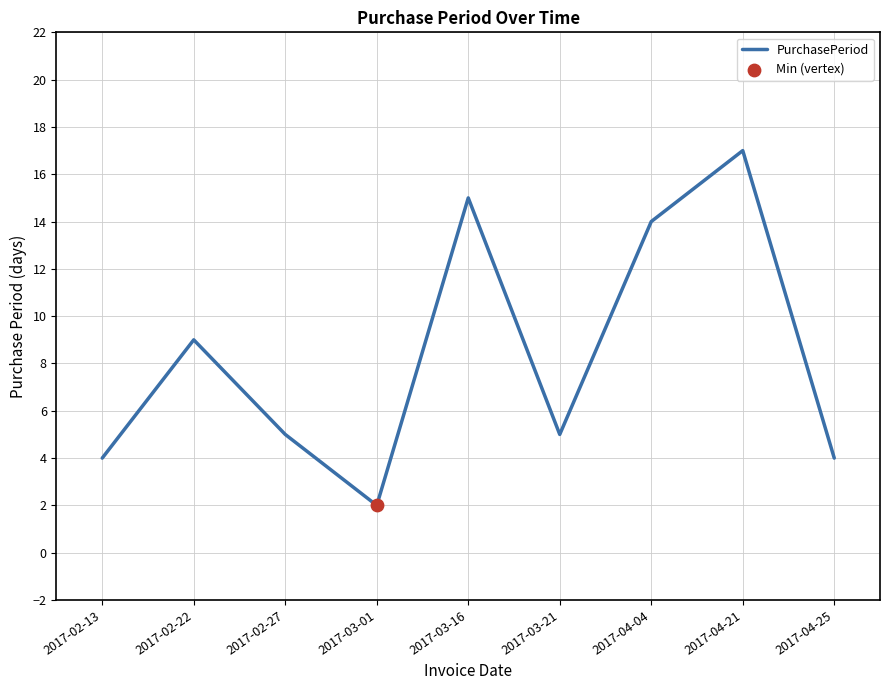

Approximately how many times larger is the value at 2017-04-25 compared to 2017-03-16?

0.3